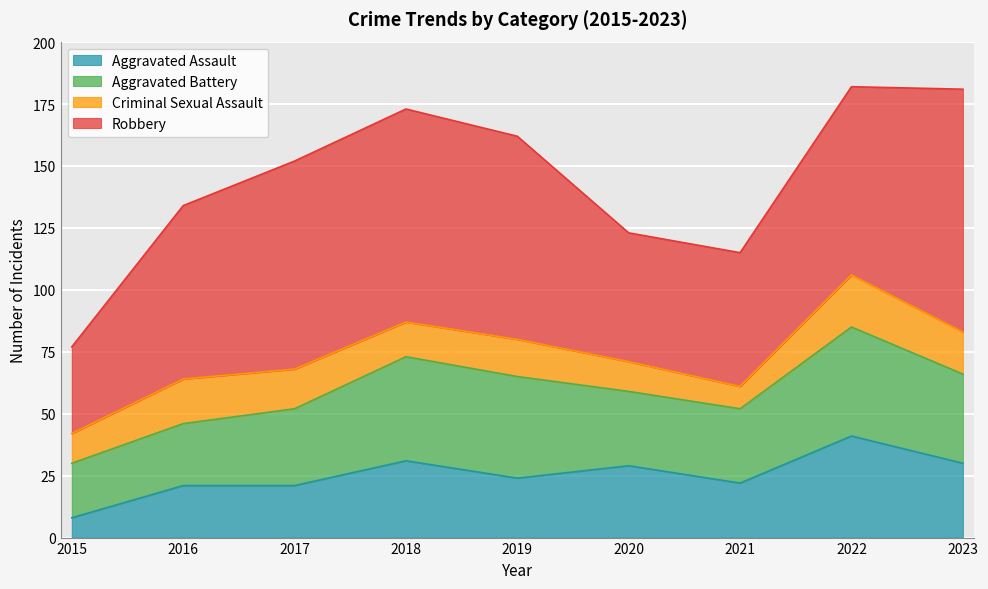

Is the value of Robbery at 2023 greater than the value of Aggravated Battery at 2018?

Yes